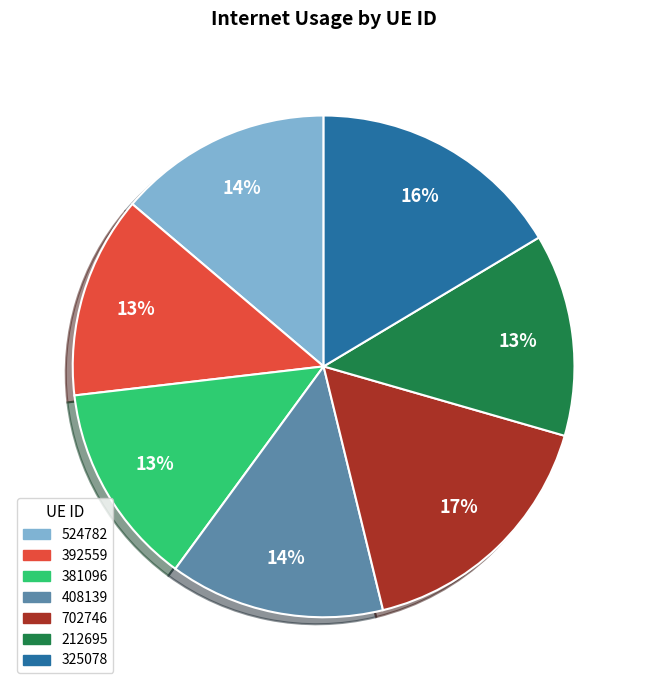

The 381096 slice represents 13% of the pie. True or false?

True